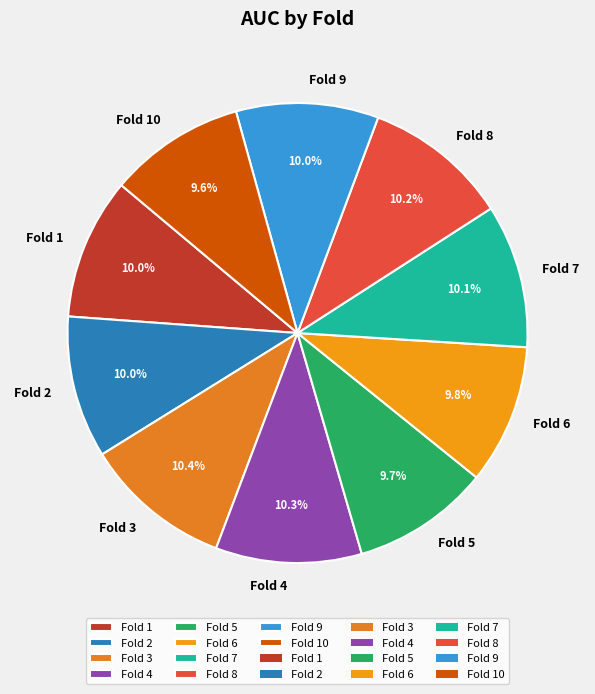

Count the number of slices in the pie.

10